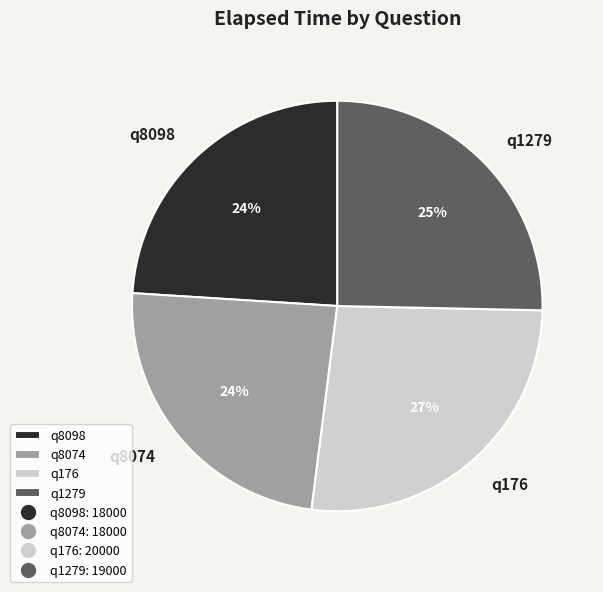

Is it true that q8074 is 14% of the pie?

False